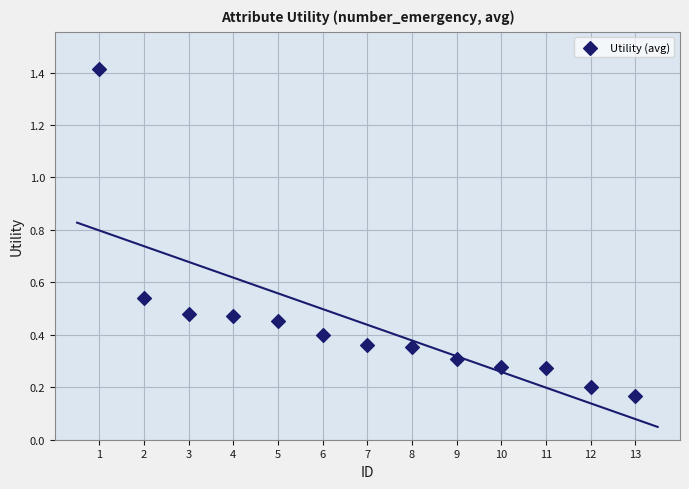

What is the range of Y values (max minus min)?

1.2